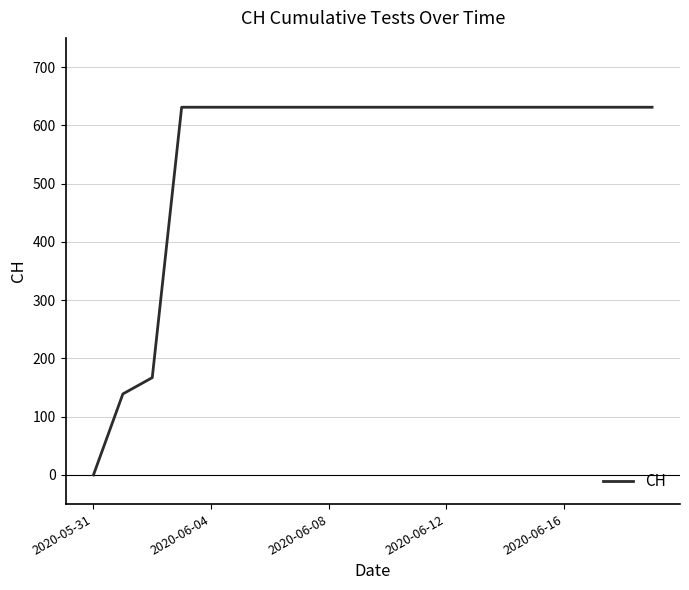

What is the greatest value displayed?

631